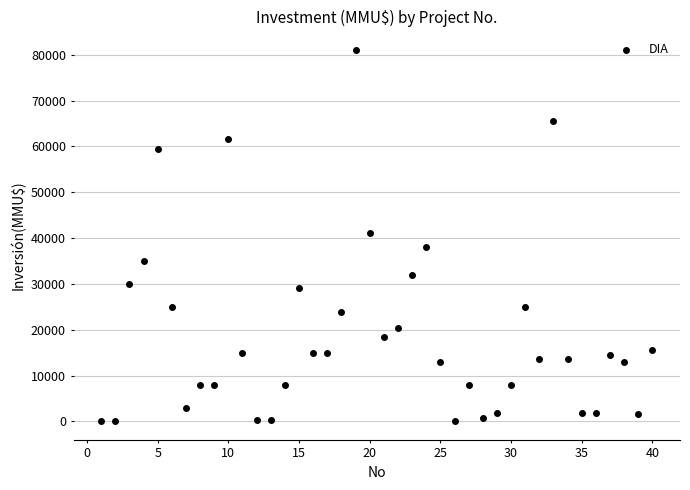

What is the range of X values (max minus min)?

39